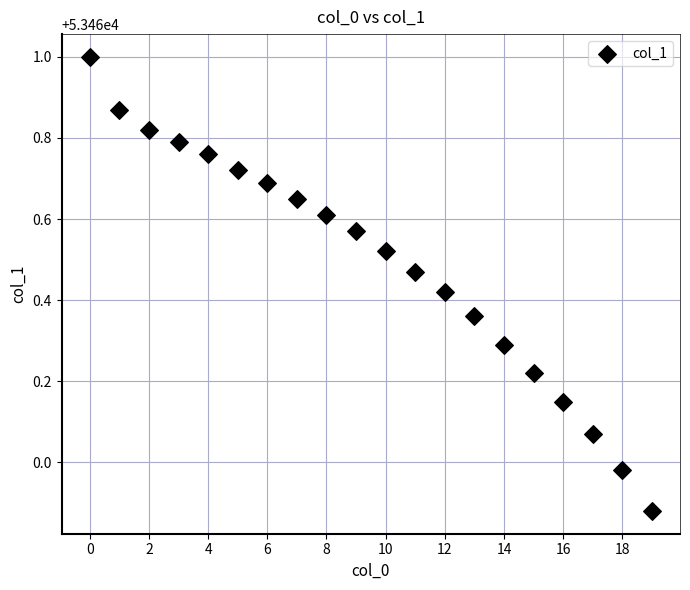

What is the range of Y values (max minus min)?

1.1